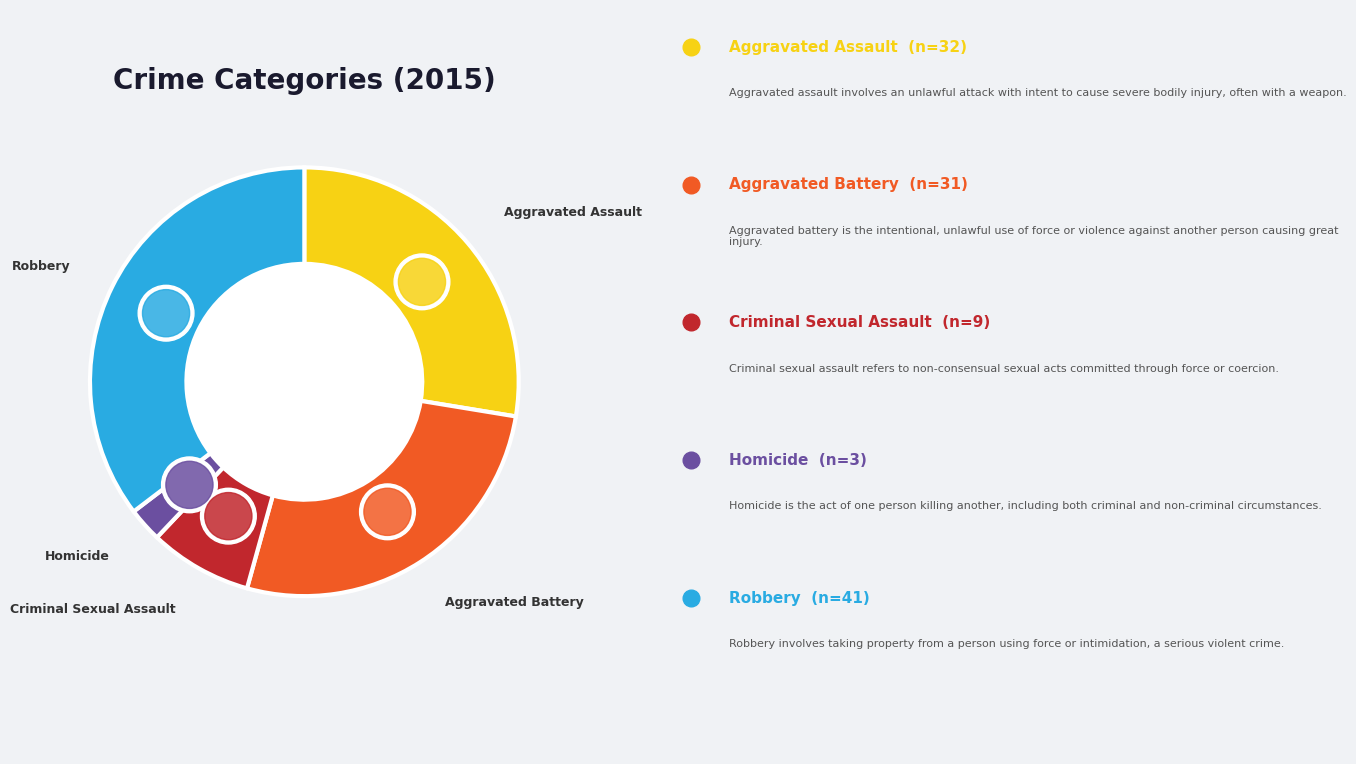

What is the total percentage of Robbery and Aggravated Assault?

62.9%